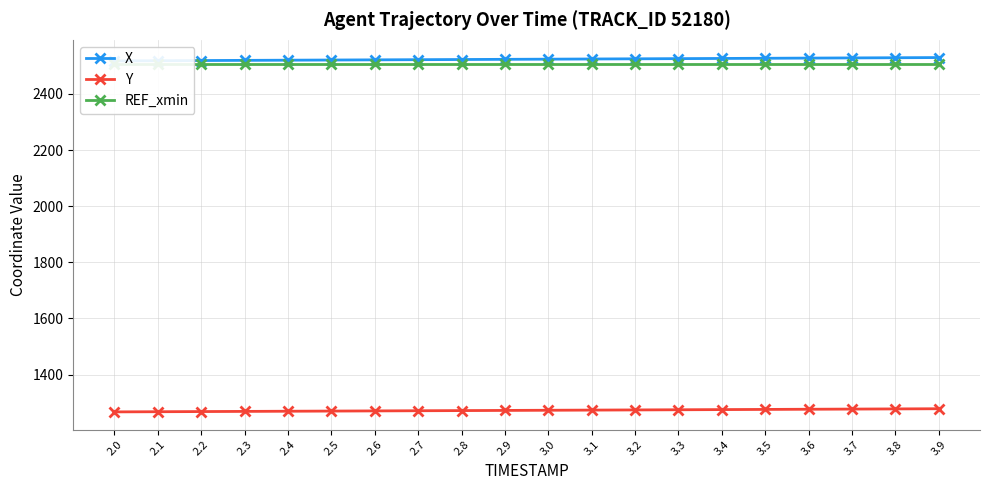

Which series has the largest range (max minus min)?

X